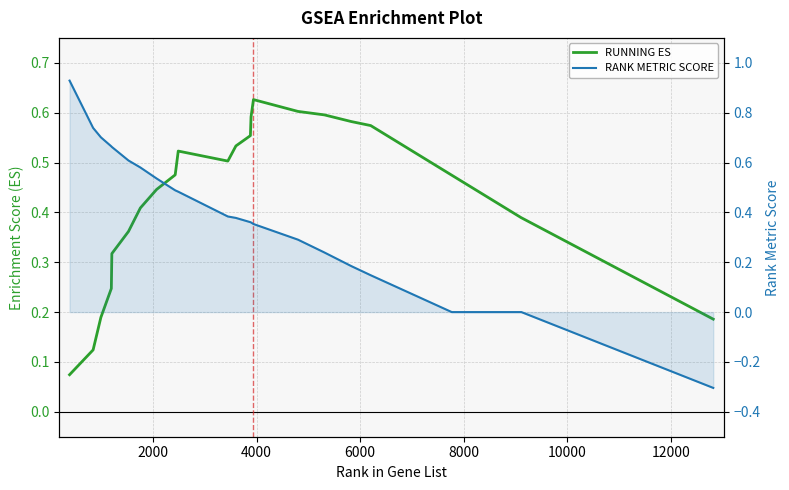

List the series in order of their peak value, lowest first.

RUNNING ES, RANK METRIC SCORE